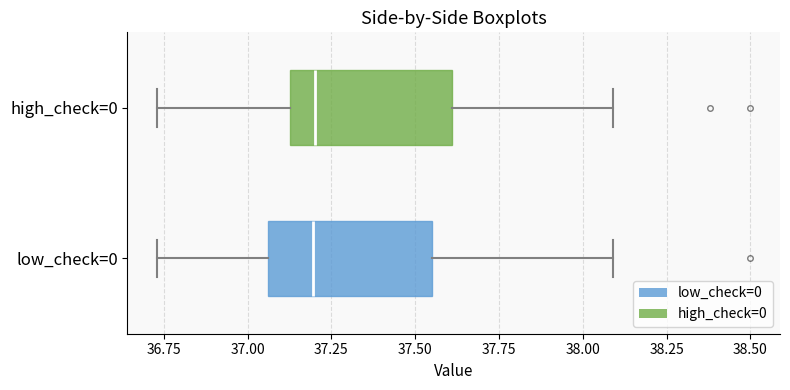

Reading bottom to top, read every box against the x-axis: the position of its median line, the range the box covers, and the ends of its whiskers. The values are not printed on the chart, so give them approximately, as read against the axis.

low_check=0: median 37.20, box 37.05 to 37.55, whiskers 36.75 to 38.10
high_check=0: median 37.20, box 37.15 to 37.60, whiskers 36.75 to 38.10